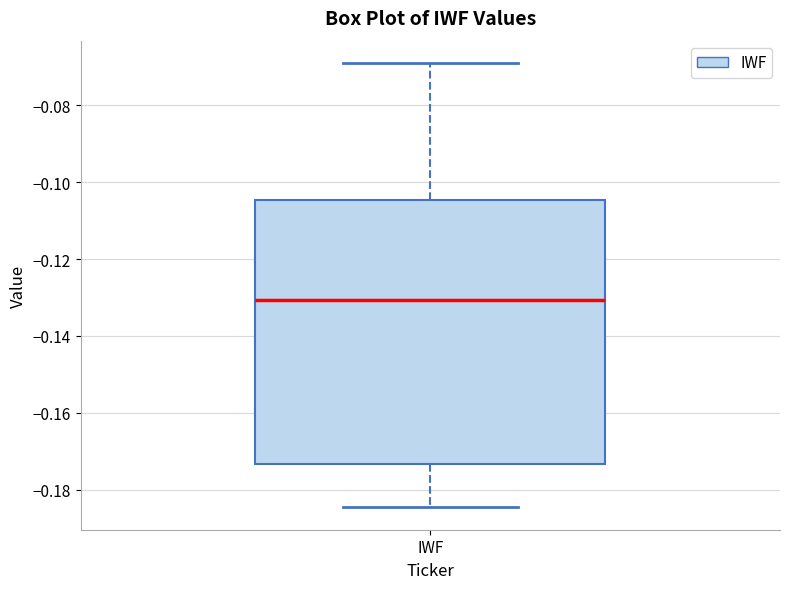

Where does the lower whisker of the box for IWF end on the y-axis? The values are not printed on the chart, so give them approximately, as read against the axis.

-0.184